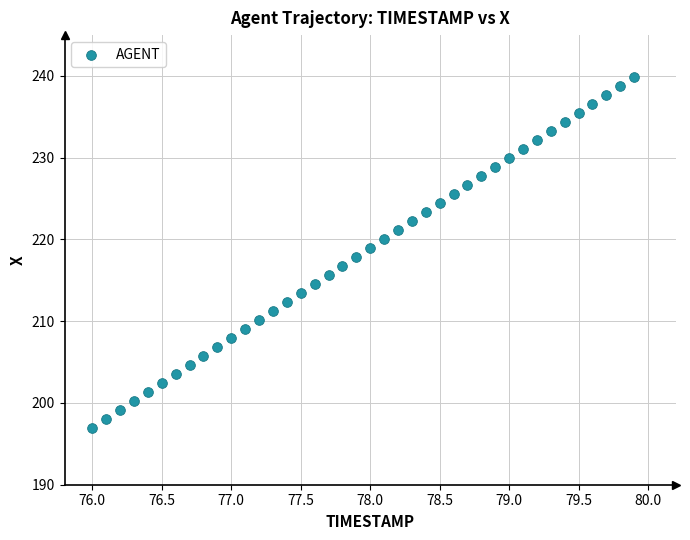

What is the range of X values (max minus min)?

3.9